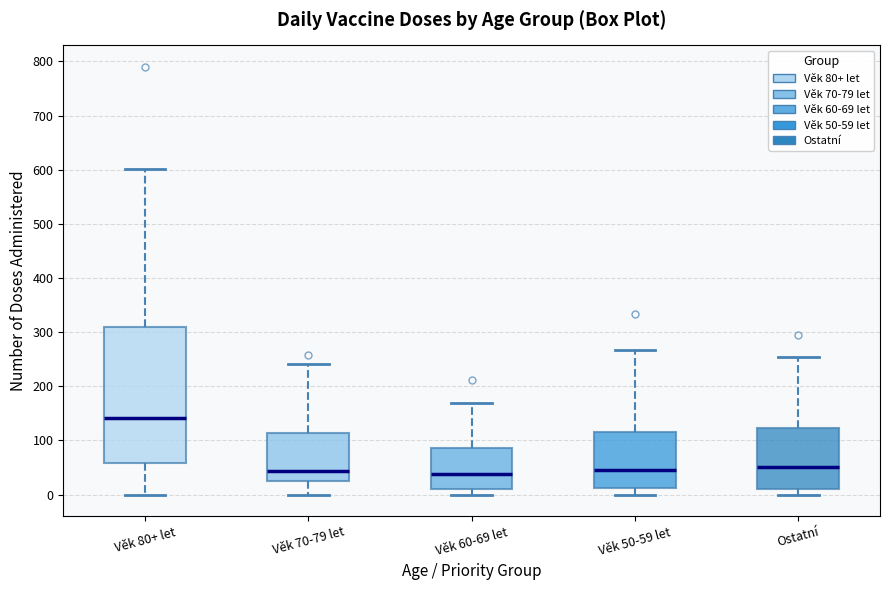

Which box has the highest median line?

Věk 80+ let